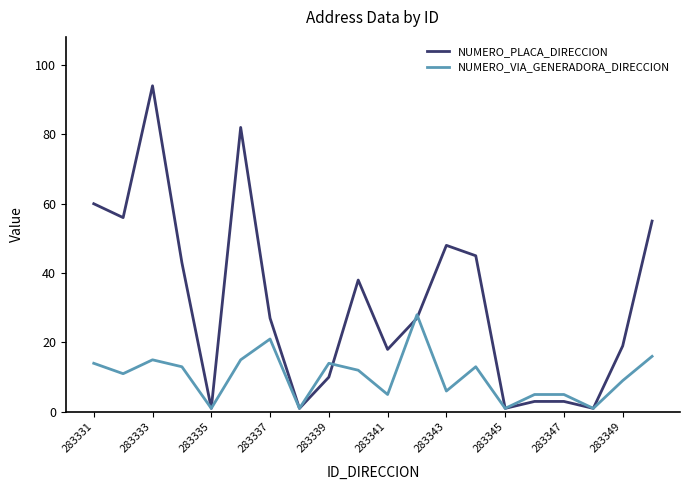

Which series has the widest spread of values?

NUMERO_PLACA_DIRECCION